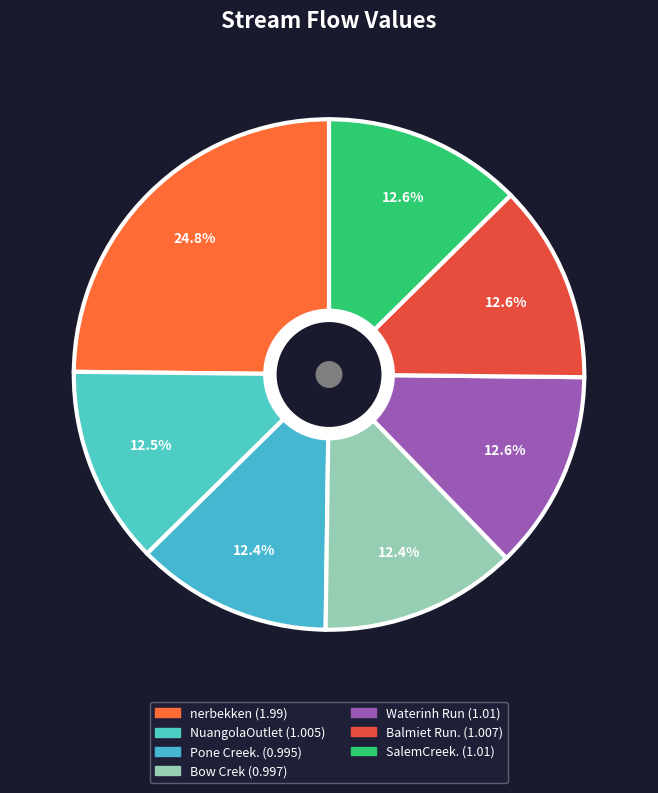

To the nearest percent, what is the difference between the largest and smallest slice percentages?

12%